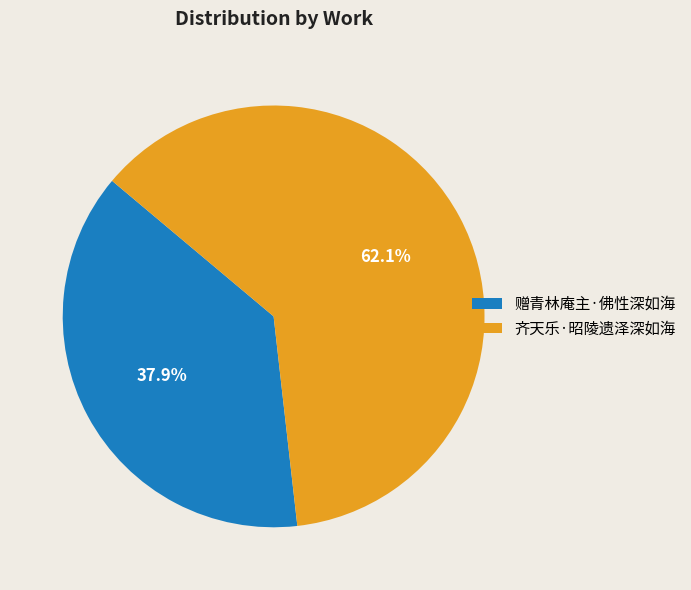

What is the smallest slice in the pie chart?

赠青林庵主·佛性深如海